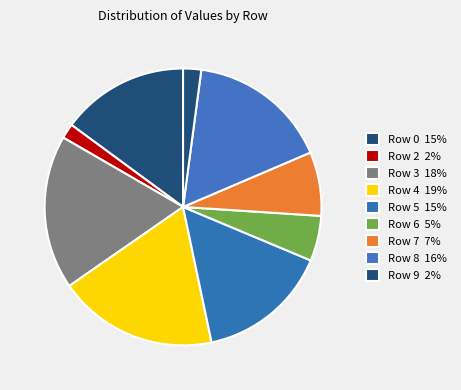

How many segments does this pie chart have?

9